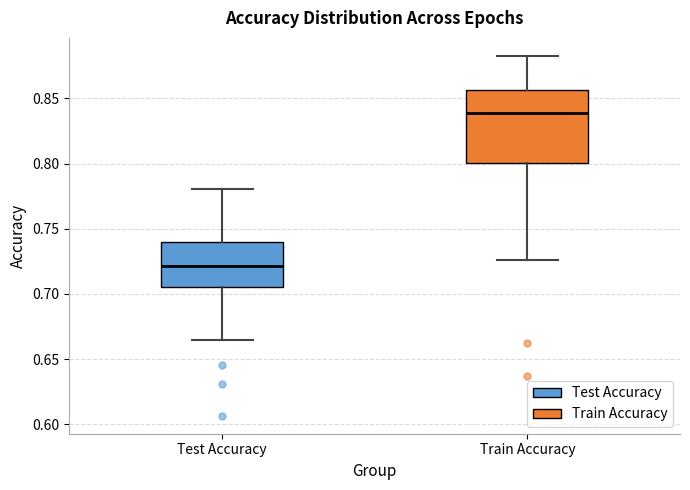

Reading left to right, transcribe this box plot: for each box, give where its median line is, the range the box spans, and where its two whiskers end, as read against the y-axis. The values are not printed on the chart, so give them approximately, as read against the axis.

Test Accuracy: median 0.720, box 0.705 to 0.740, whiskers 0.665 to 0.780
Train Accuracy: median 0.840, box 0.800 to 0.855, whiskers 0.725 to 0.885